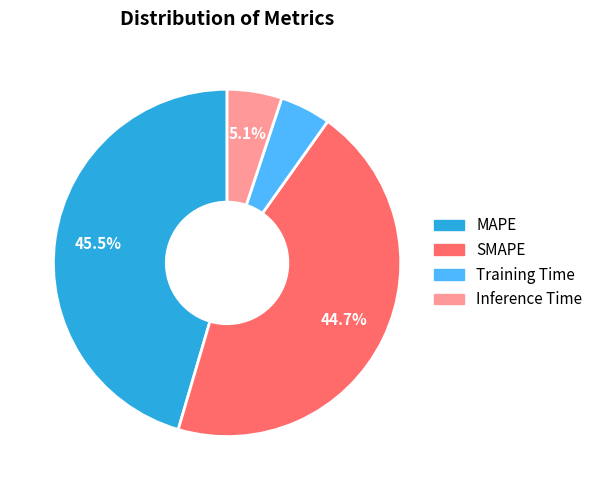

Is Training Time the majority of the pie?

No